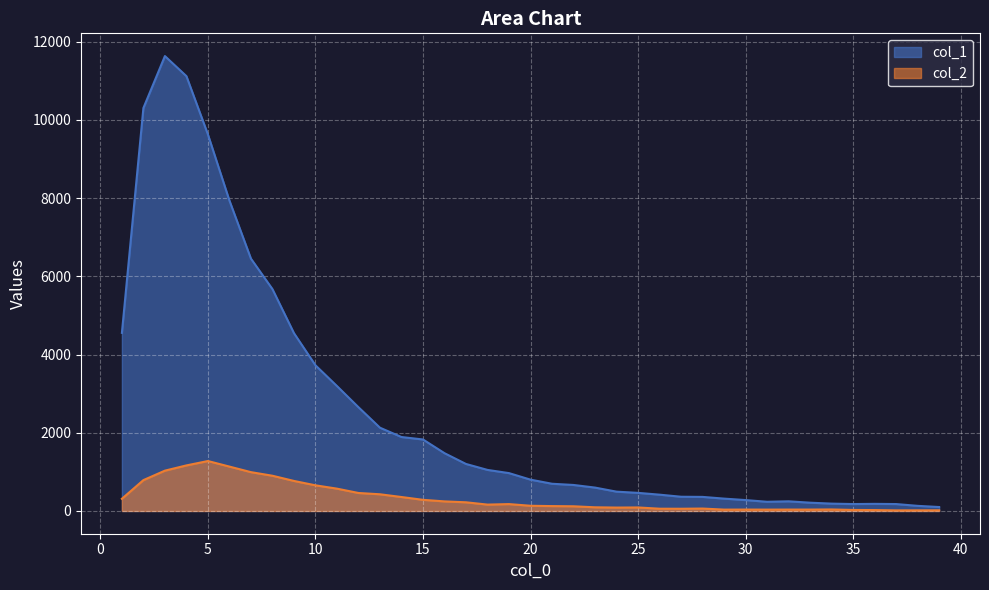

True or false: col_1 has more than 2 interior local peaks.

True